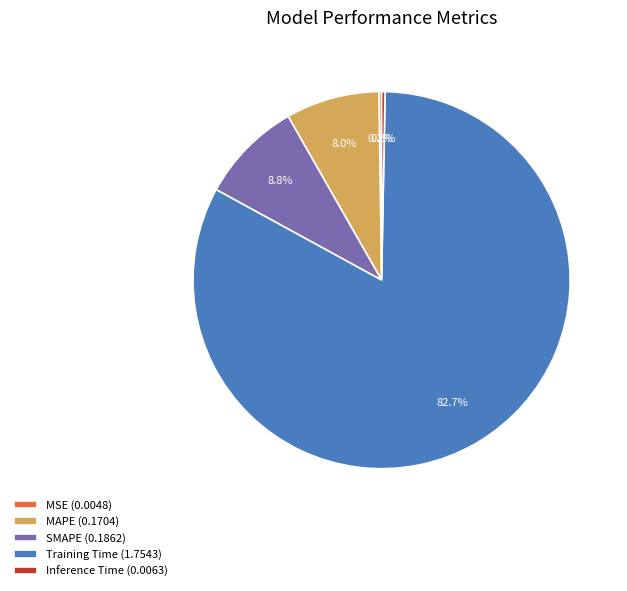

Is there a majority slice in this chart?

Yes